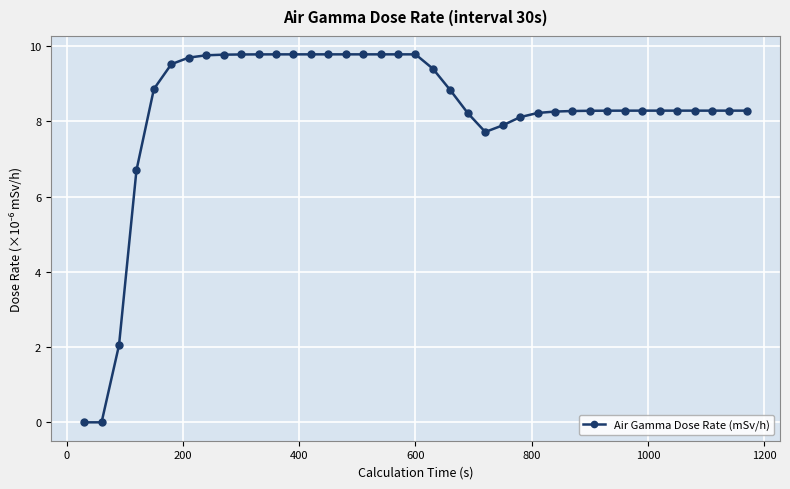

What is the sum of all values?

321.8